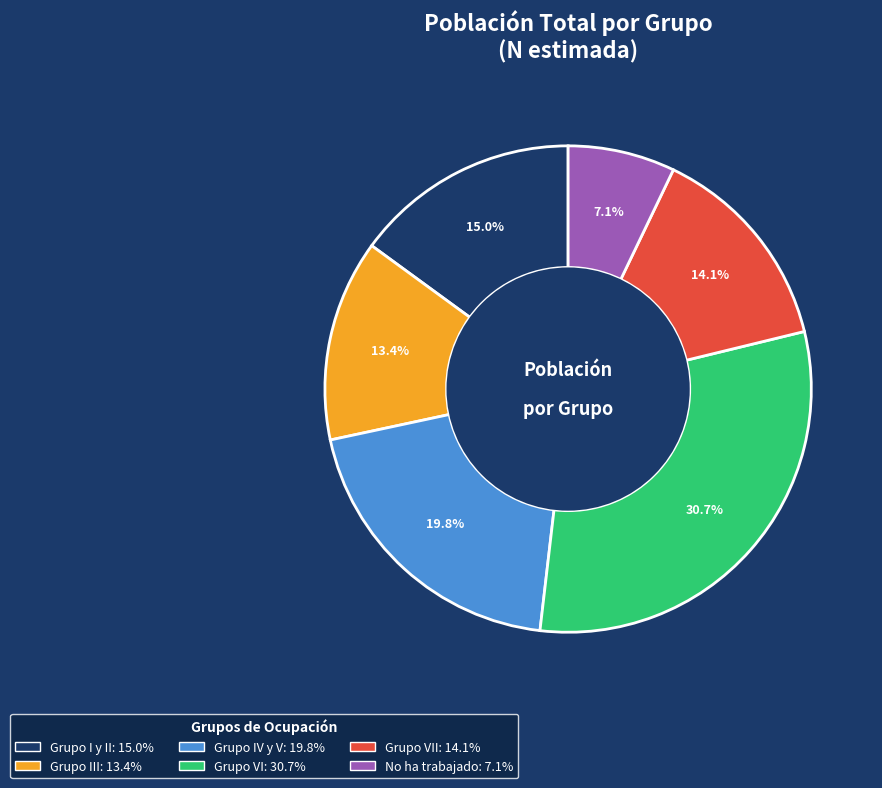

Is there any slice that represents more than half of the pie?

No